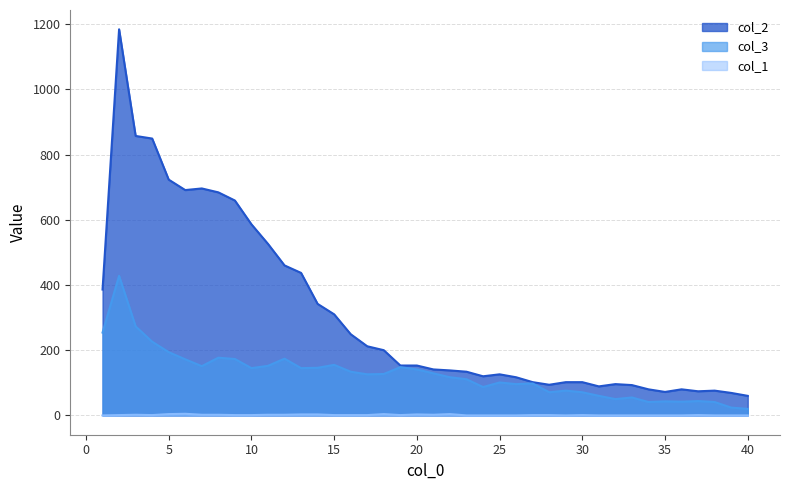

Which series changed the most between 32 and 40?

col_2